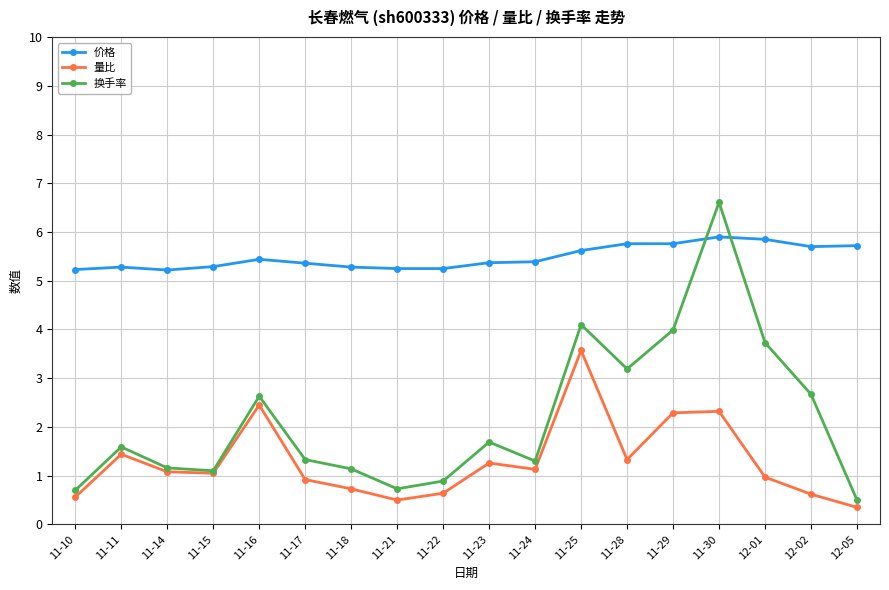

At which category does 换手率 reach its first local peak?

11-11